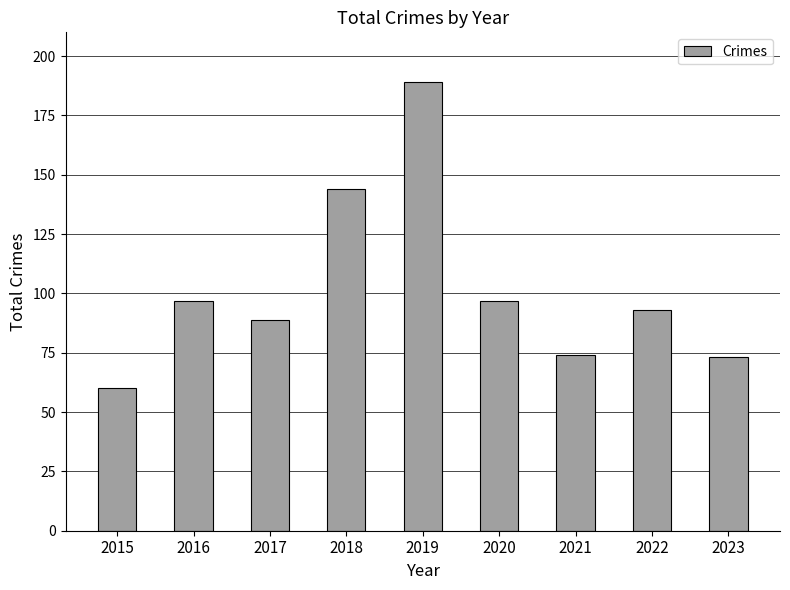

Reading right to left, transcribe all the data shown in this chart.

2023=73	2022=93	2021=74	2020=97	2019=189	2018=144	2017=89	2016=97	2015=60